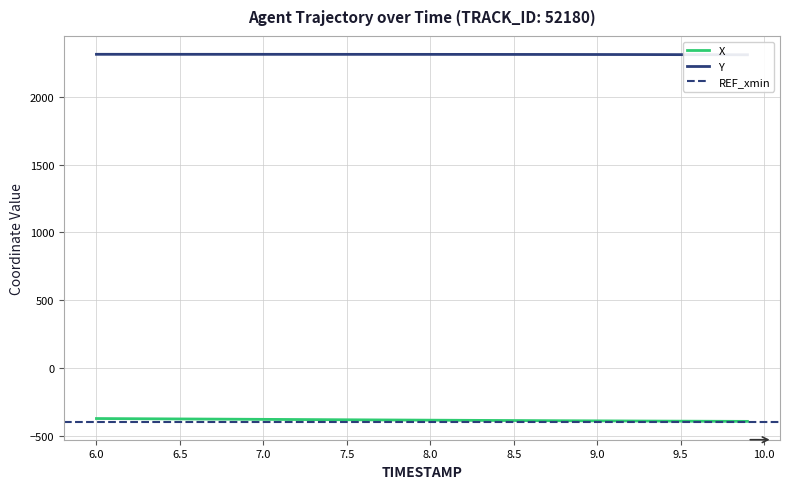

What is the value of the X point at the 30th from the left?

-389.2